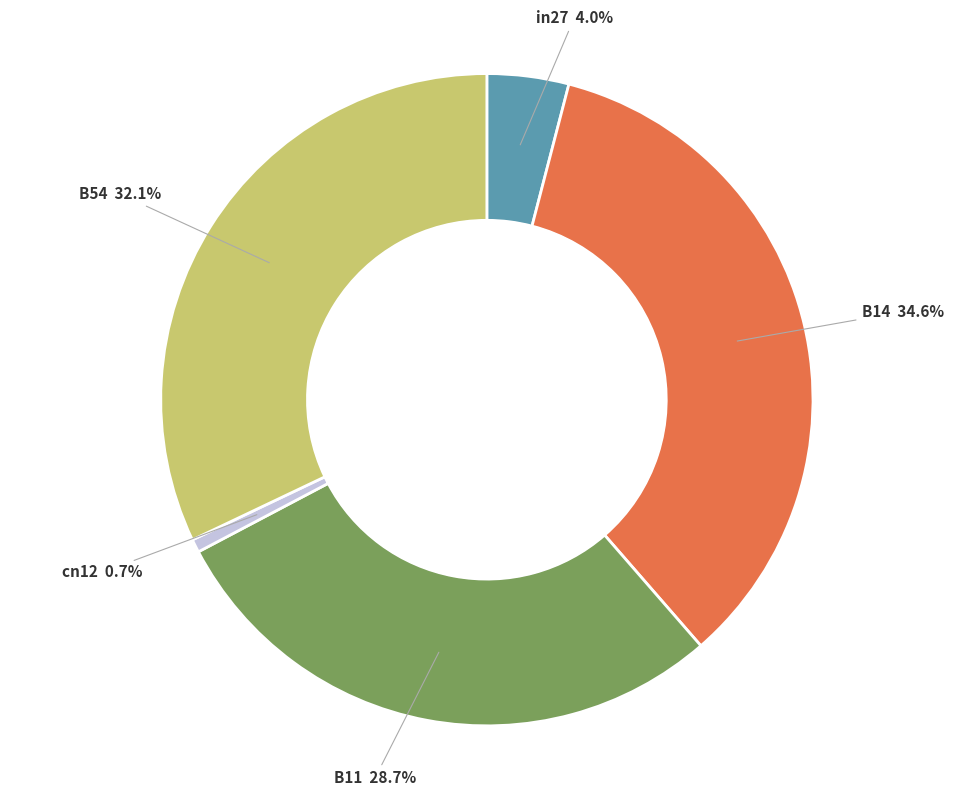

Is there any slice that represents more than half of the pie?

No